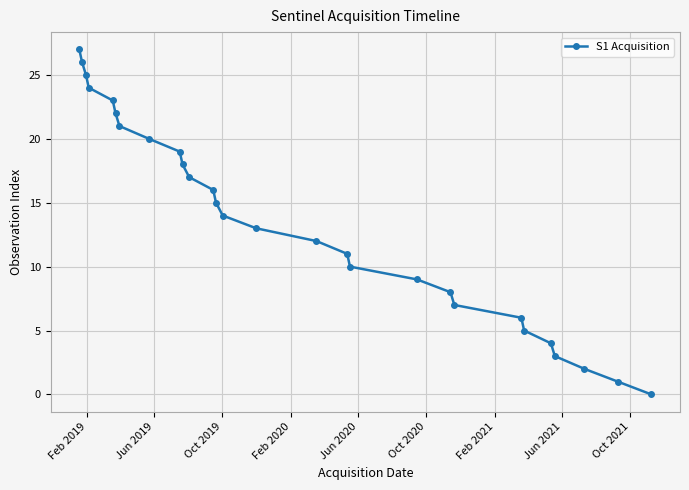

What is the greatest value displayed?

27